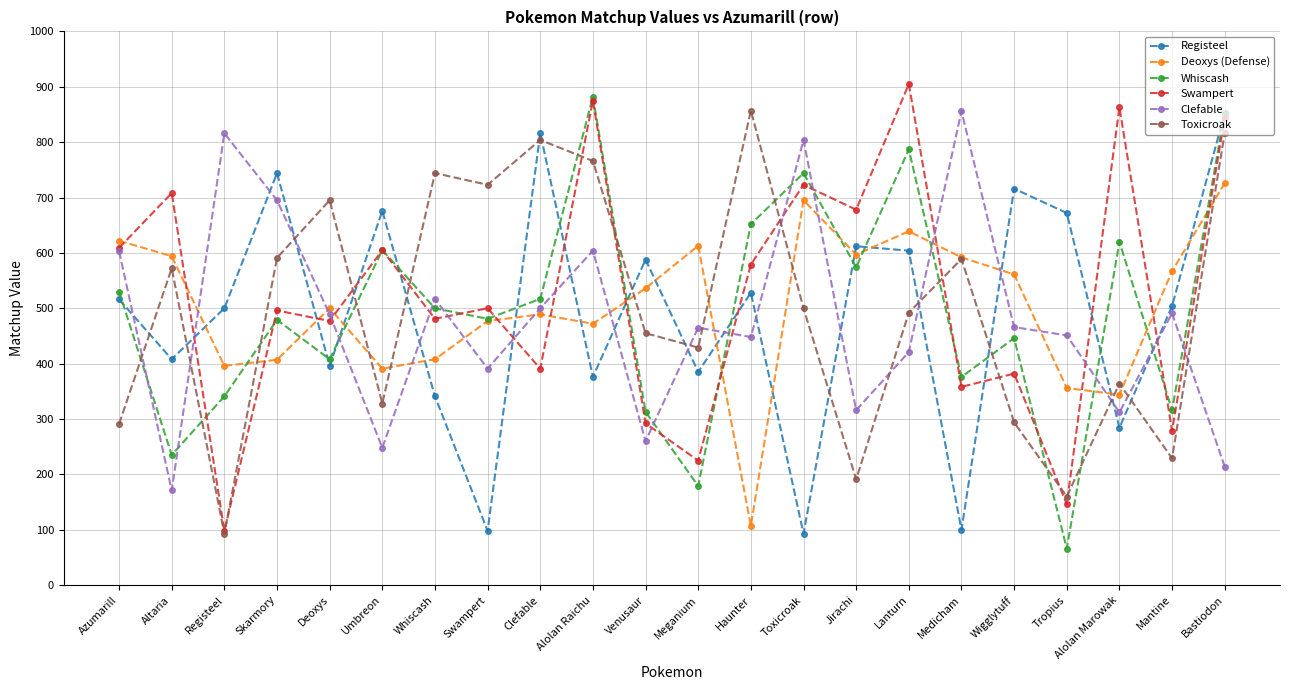

What is the total value across all series at Wigglytuff?

2865